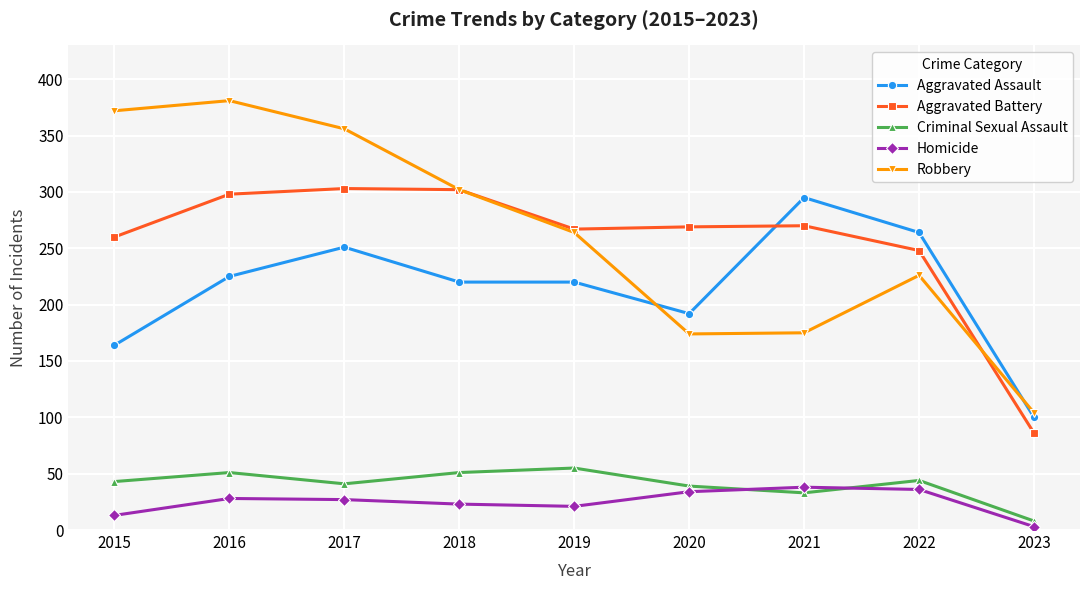

True or false: Criminal Sexual Assault and Robbery intersect in this chart.

False